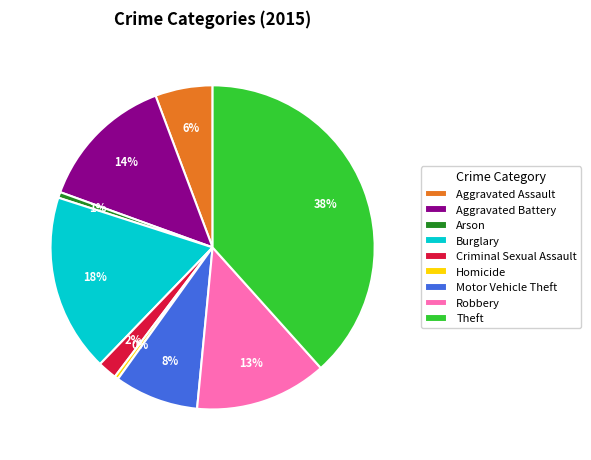

What is the ratio of the value at Burglary to the value at Homicide?

46.5